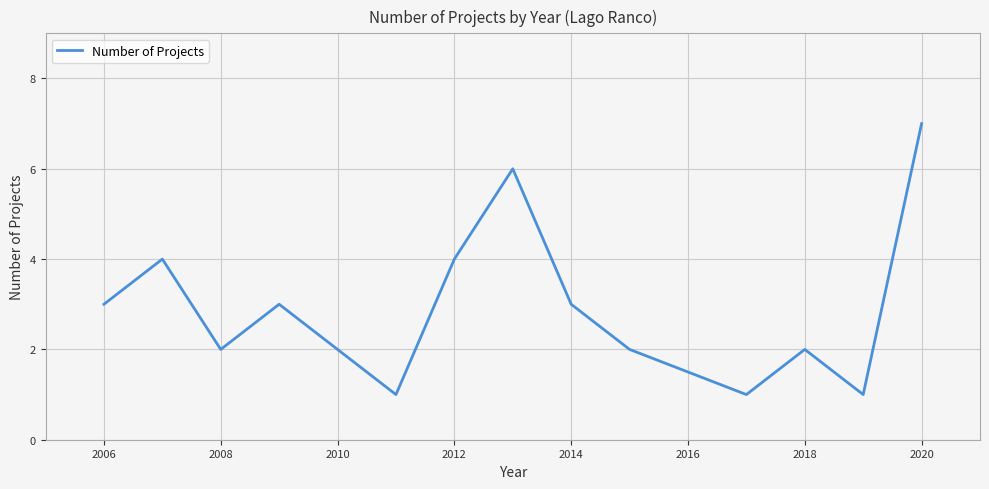

What is the difference between the maximum and second lowest values?

6